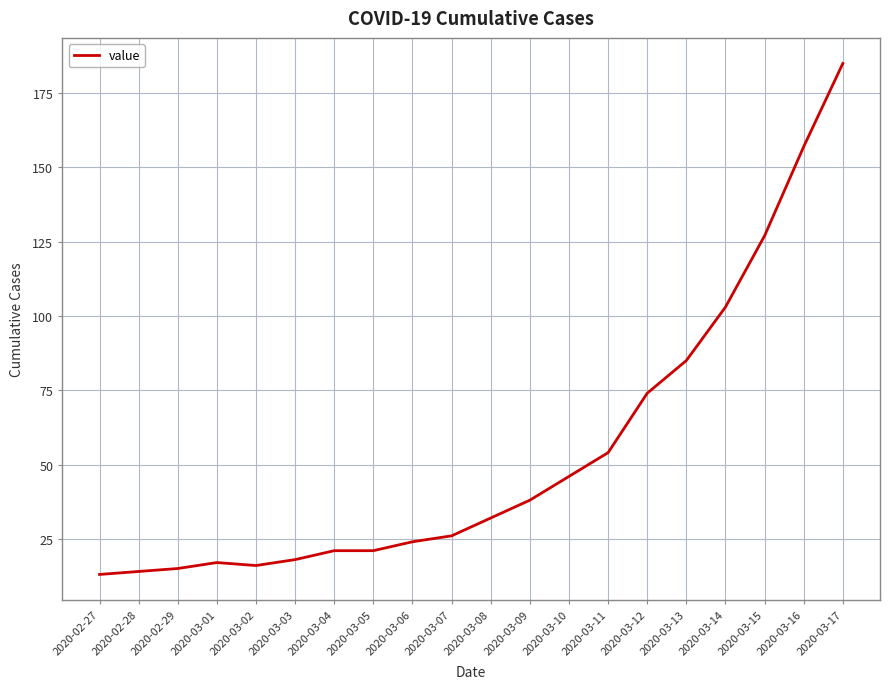

What is the smallest value displayed?

13